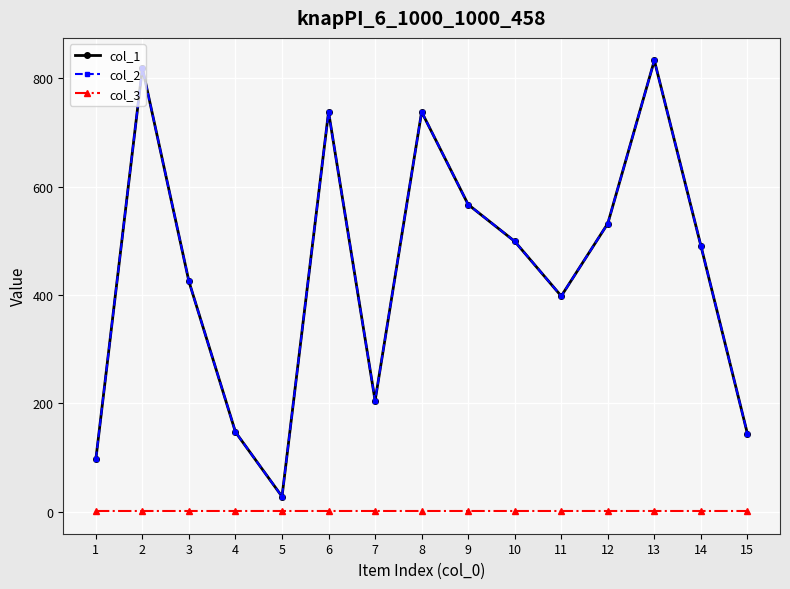

Does the chart have visible grid lines?

Yes